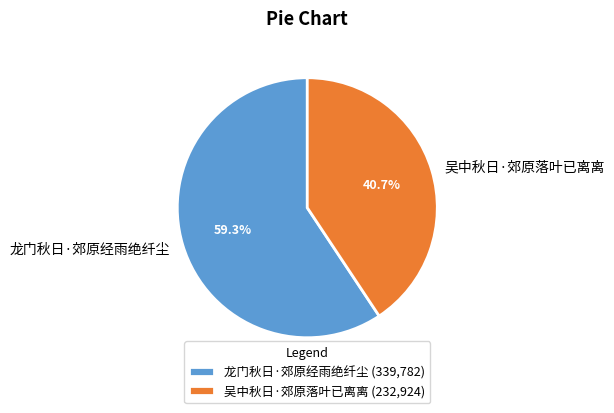

To the nearest percent, what percentage of the pie is 吴中秋日·郊原落叶已离离?

41%